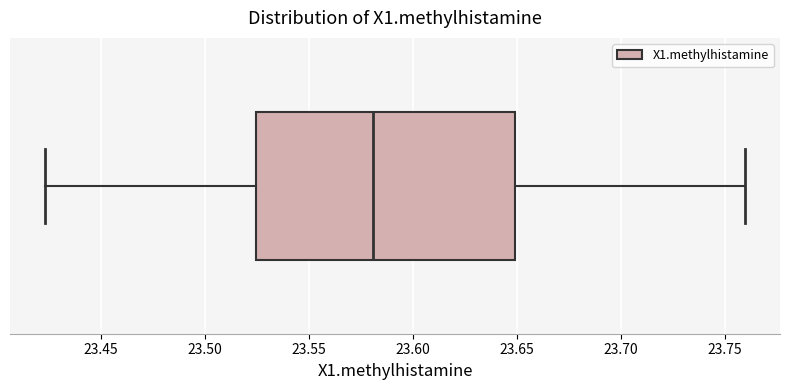

Read this box plot against the x-axis: the position of the median line, the range covered by the box, and the ends of both whiskers. The values are not printed on the chart, so give them approximately, as read against the axis.

median 23.580, box 23.525 to 23.650, whiskers 23.425 to 23.760